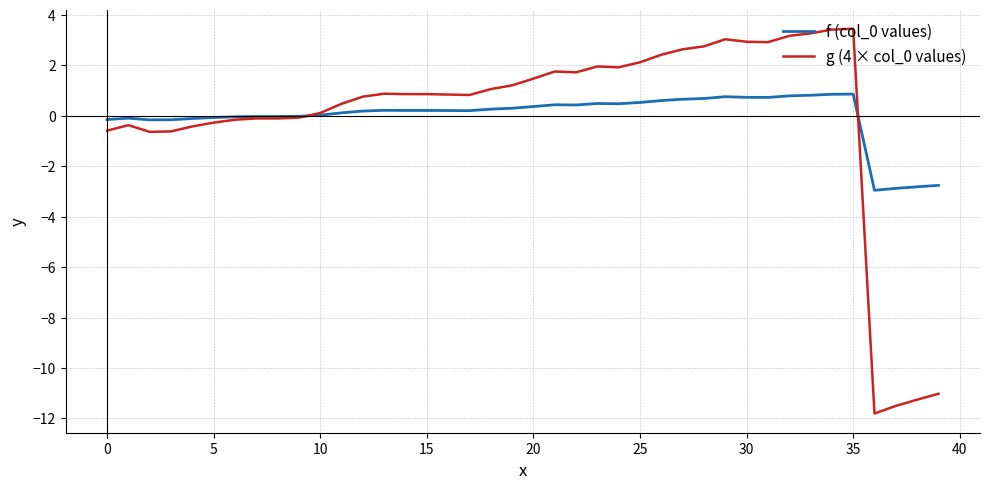

What is the lowest value of the f (col_0 values) series?

-3.0